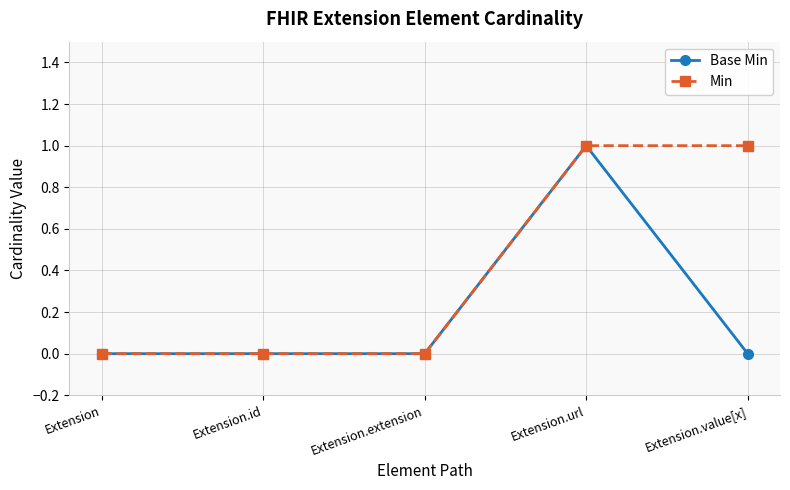

What is the approximate value of Min at Extension.value[x]?

1